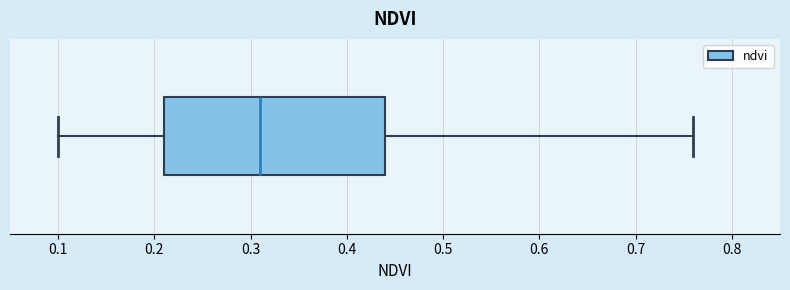

Read this box plot against the x-axis: the position of the median line, the range covered by the box, and the ends of both whiskers. The values are not printed on the chart, so give them approximately, as read against the axis.

median 0.31, box 0.21 to 0.44, whiskers 0.10 to 0.76